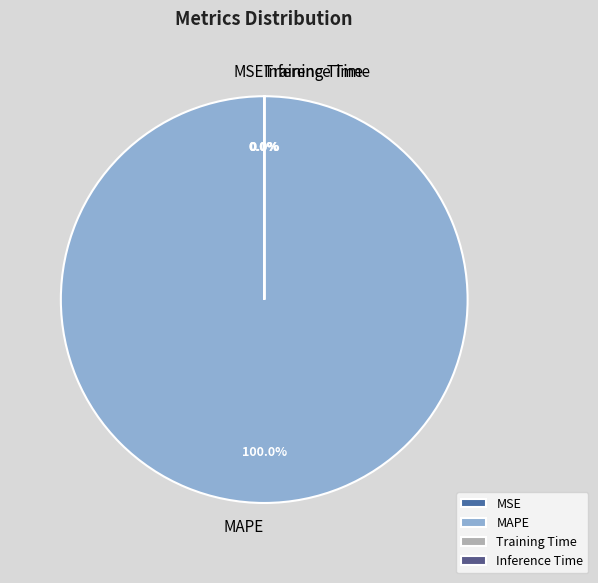

Which slice is the largest?

MAPE